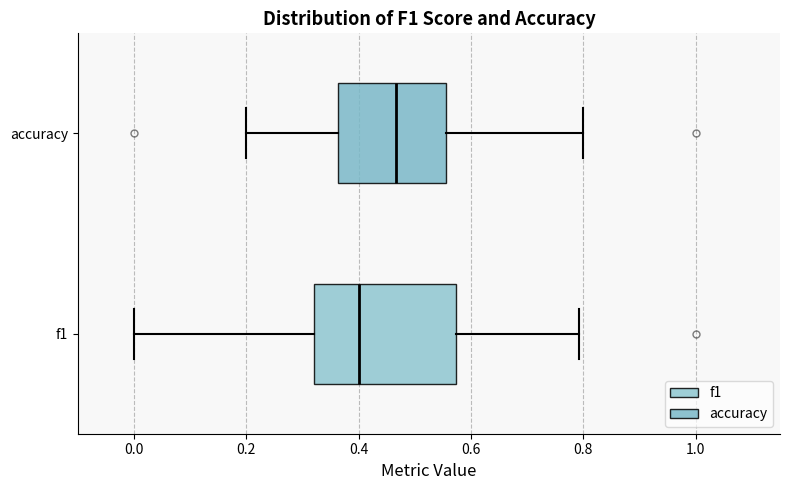

Reading bottom to top, transcribe this box plot: for each box, give where its median line is, the range the box spans, and where its two whiskers end, as read against the x-axis. The values are not printed on the chart, so give them approximately, as read against the axis.

f1: median 0.40, box 0.32 to 0.58, whiskers 0.00 to 0.80
accuracy: median 0.46, box 0.36 to 0.56, whiskers 0.20 to 0.80